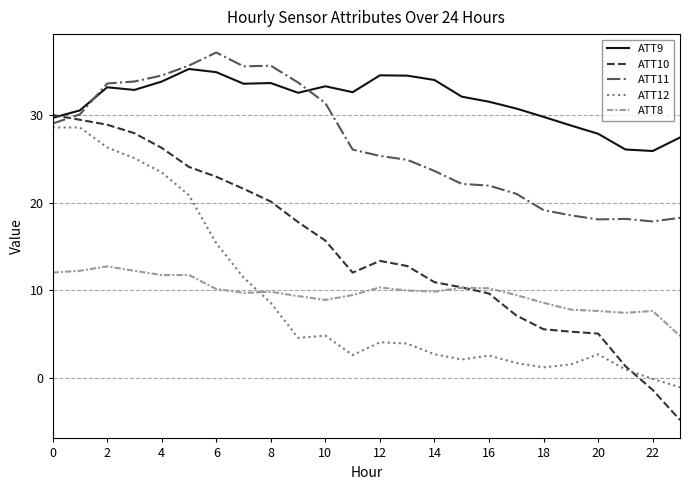

Which series has the widest spread of values?

ATT10